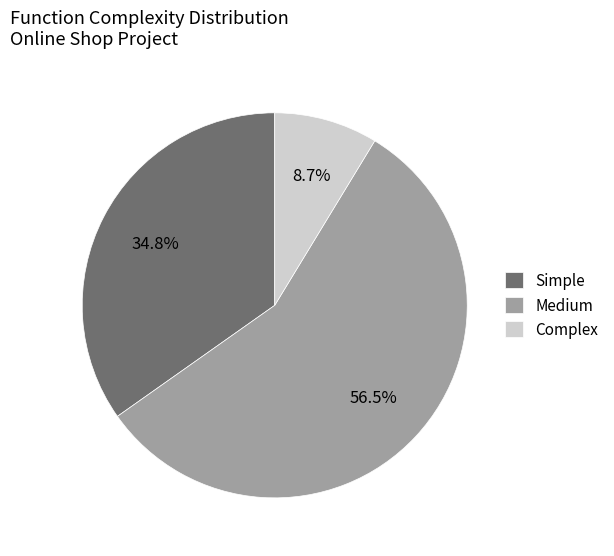

Between Medium and Complex, which is larger?

Medium